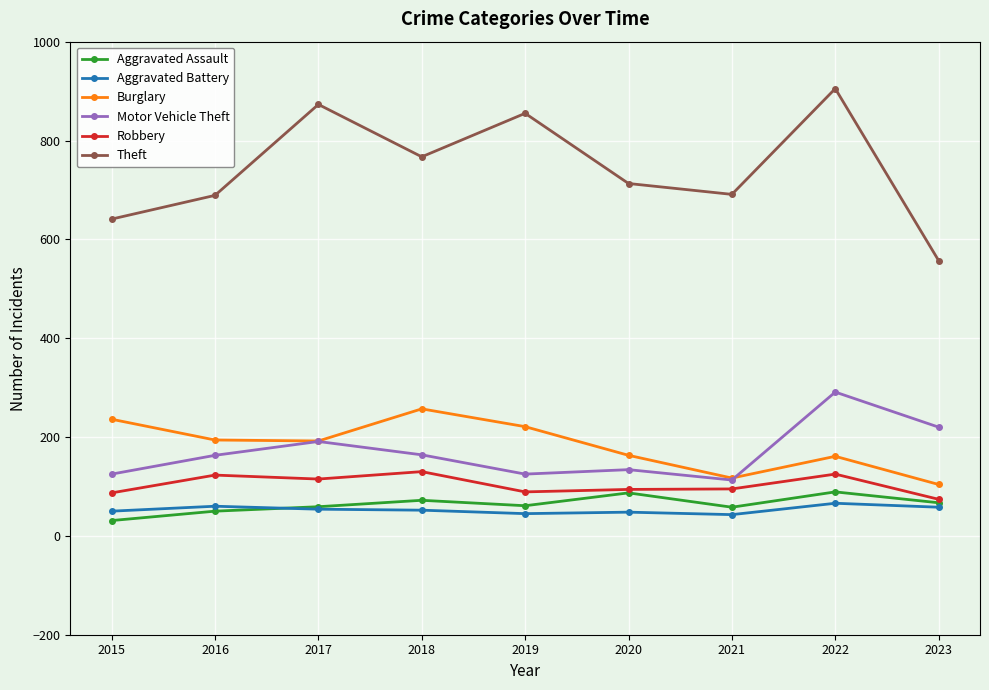

True or false: Robbery and Aggravated Battery intersect in this chart.

False